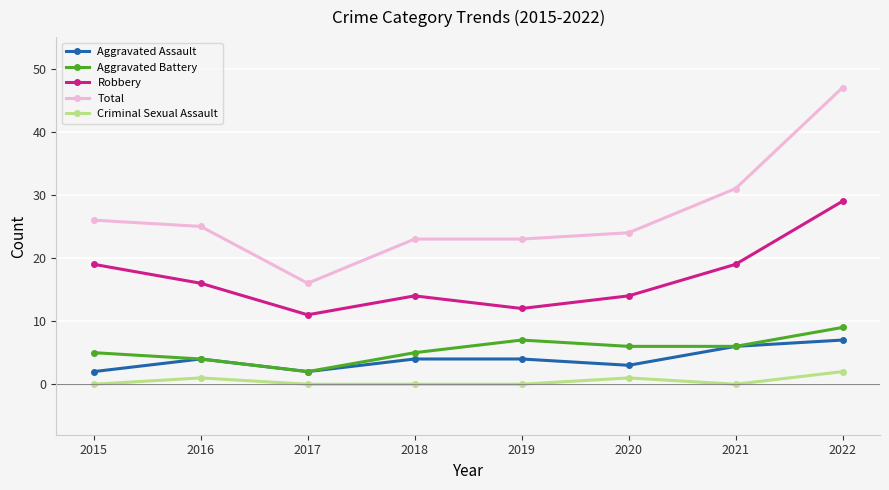

The value of Aggravated Assault at 2016 is 4. True or false?

True